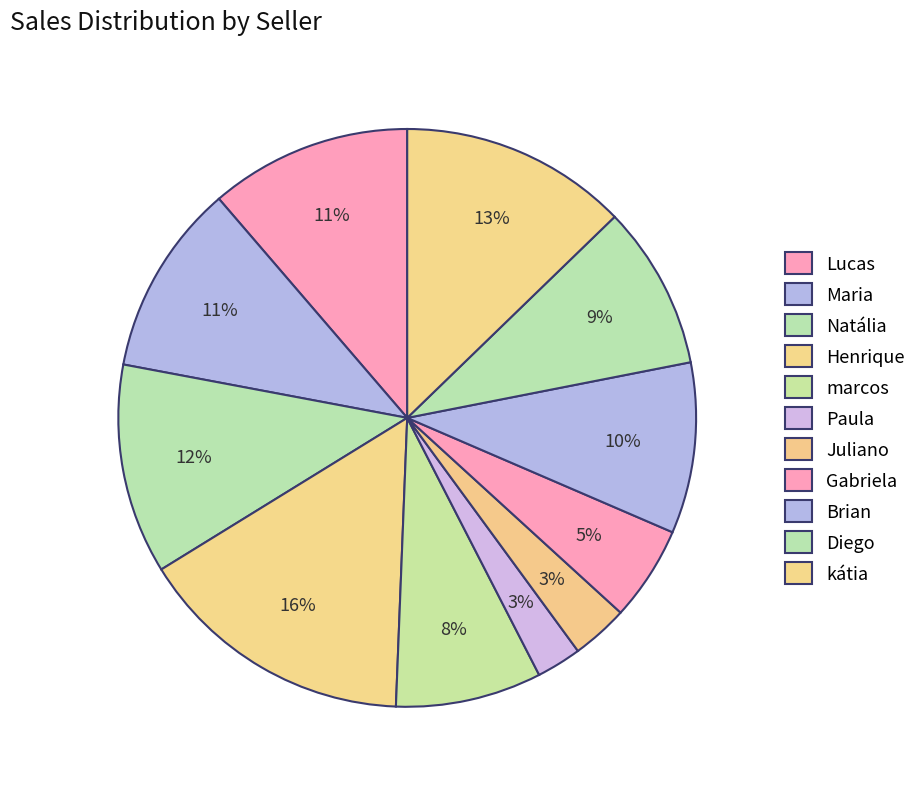

To the nearest percent, what is the difference between the Diego and Paula slice percentages?

7%